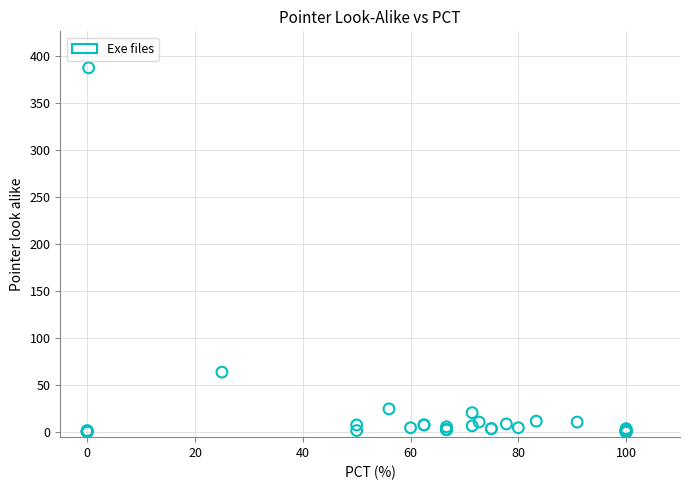

What Y value in the scatter plot is closest to 194?

64